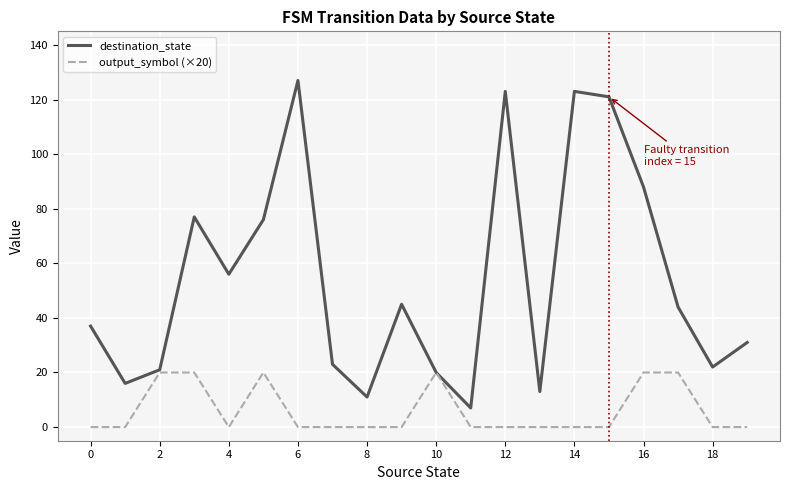

Which series has the largest total across all categories?

destination_state